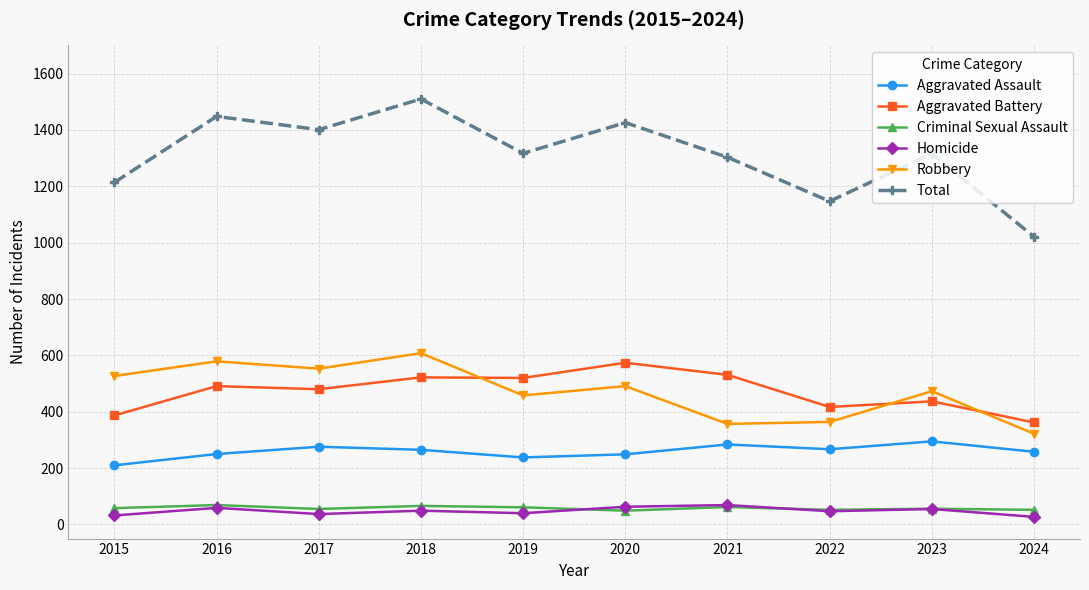

What is the minimum value shown in the chart?

27